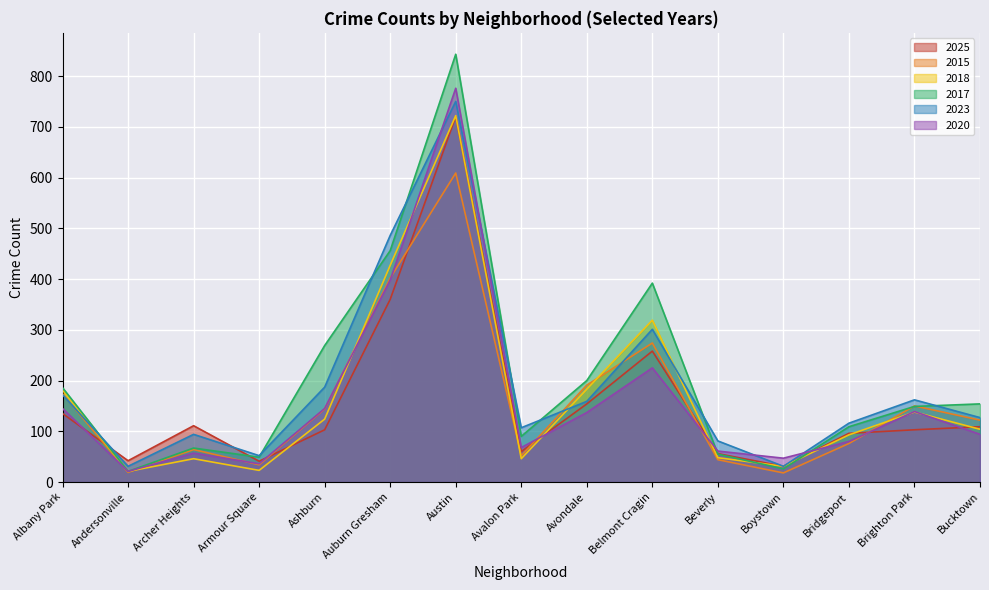

The value of 2018 at Ashburn is 124. True or false?

True